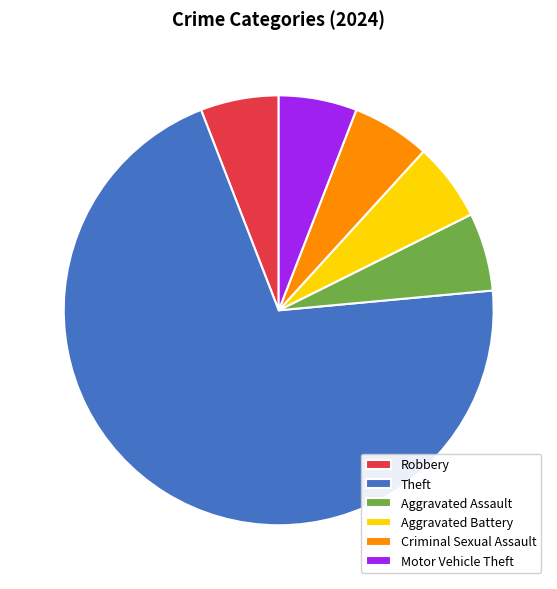

Which slice represents more than half of the pie?

Theft